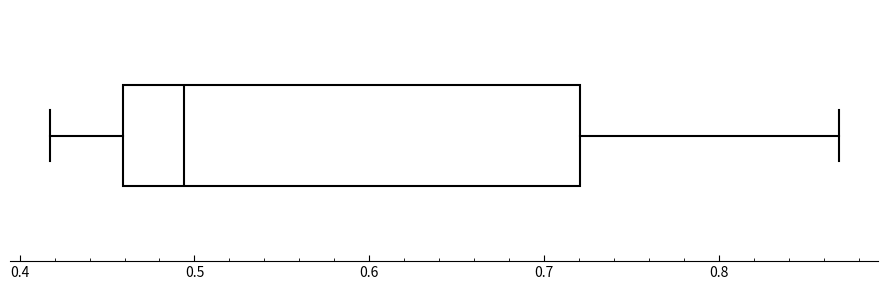

Read this box plot against the x-axis: the position of the median line, the range covered by the box, and the ends of both whiskers. The values are not printed on the chart, so give them approximately, as read against the axis.

median 0.49, box 0.46 to 0.72, whiskers 0.42 to 0.87